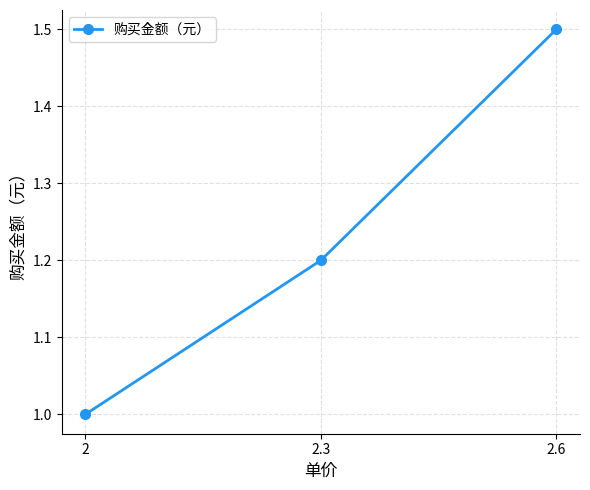

What is the label of the 2nd point from the left?

2.3